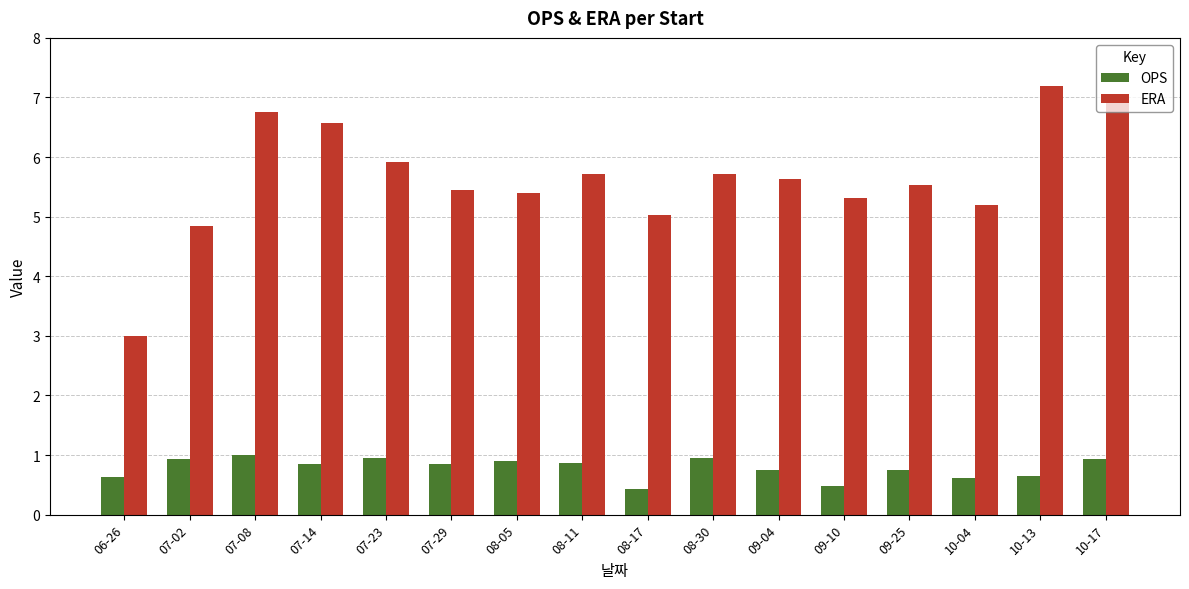

Rank the series by their maximum value, from highest to lowest.

ERA, OPS